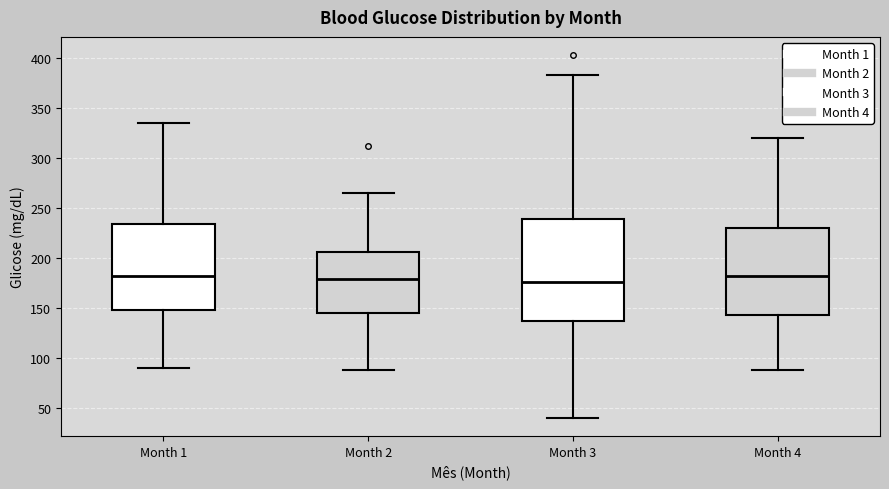

Reading left to right, read every box against the y-axis: the position of its median line, the range the box covers, and the ends of its whiskers. The values are not printed on the chart, so give them approximately, as read against the axis.

Month 1: median 180, box 150 to 235, whiskers 90 to 335
Month 2: median 180, box 145 to 205, whiskers 90 to 265
Month 3: median 175, box 135 to 240, whiskers 40 to 385
Month 4: median 180, box 145 to 230, whiskers 90 to 320